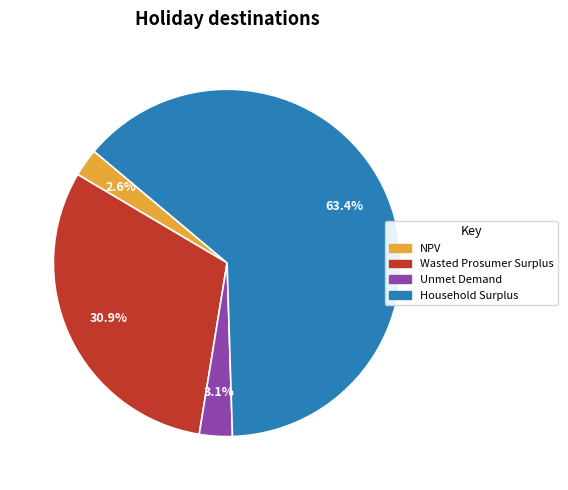

Does any single category account for the majority?

Yes